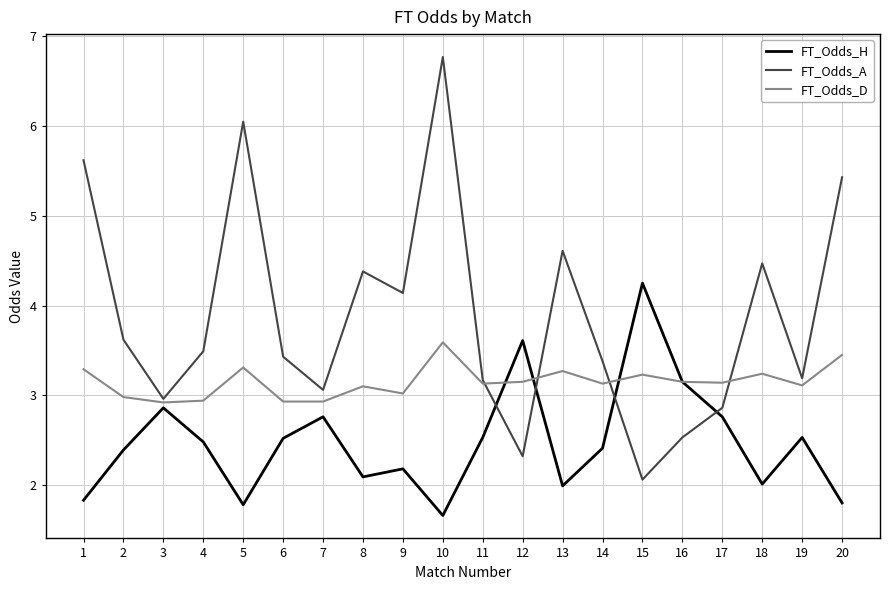

What are all the series names shown in the legend?

FT_Odds_H, FT_Odds_A, FT_Odds_D